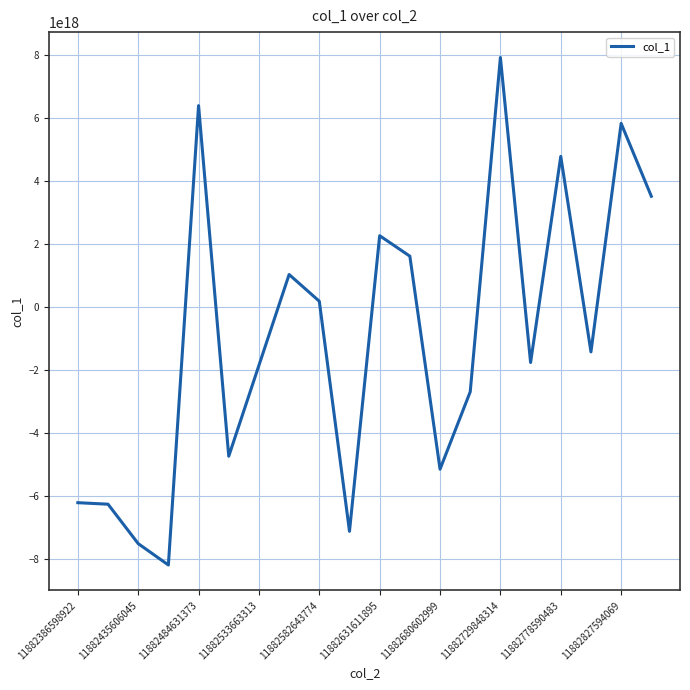

How many positive values are there?

9